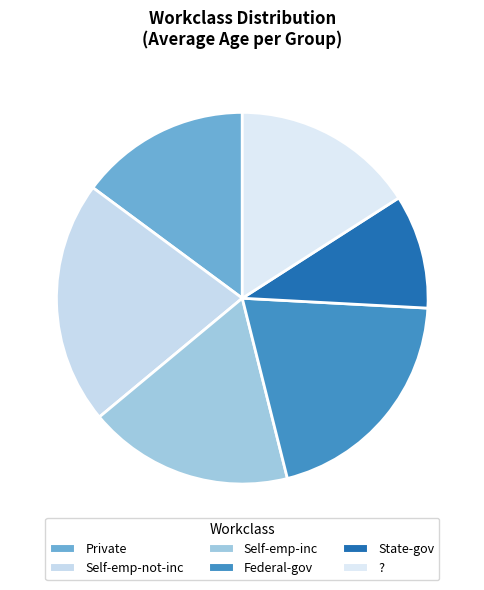

Does Private account for over 50% of the chart?

No